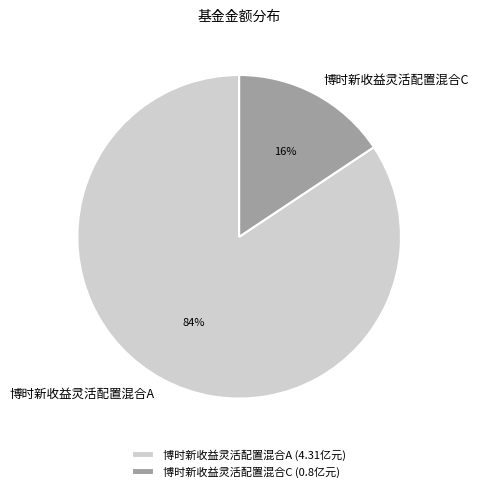

To the nearest percent, what portion does 博时新收益灵活配置混合C represent?

16%